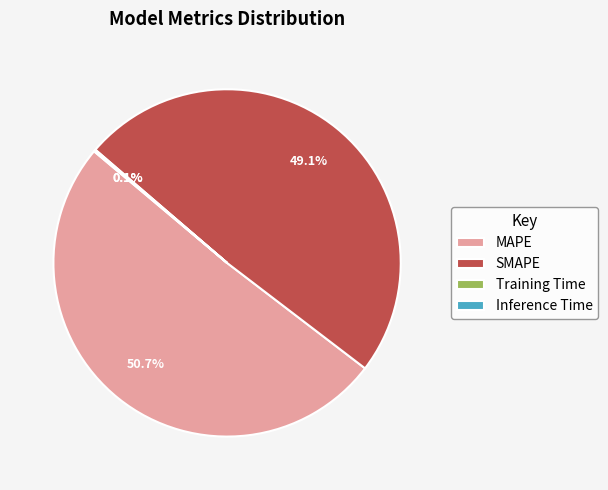

What is the total percentage of MAPE and SMAPE?

99.8%